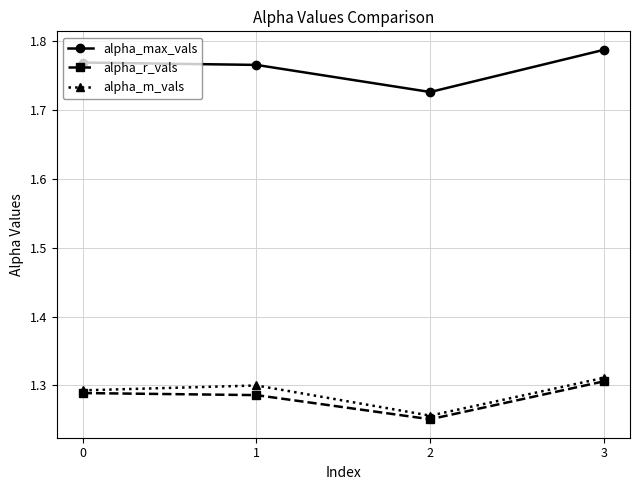

How many lines are shown in the chart?

3